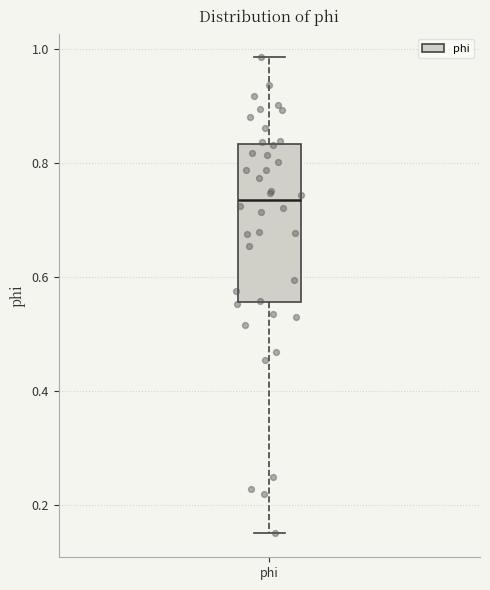

Where does the median line of the box for phi sit on the y-axis? The values are not printed on the chart, so give them approximately, as read against the axis.

0.74